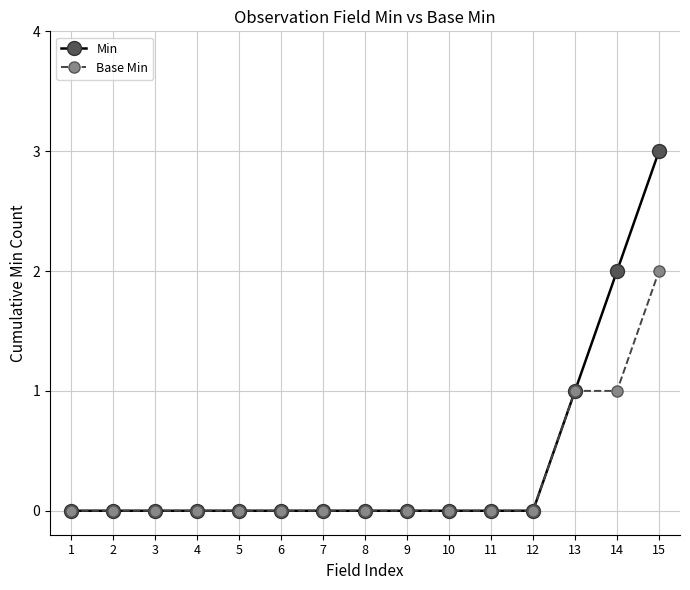

At which category is the sum across all series the highest?

15